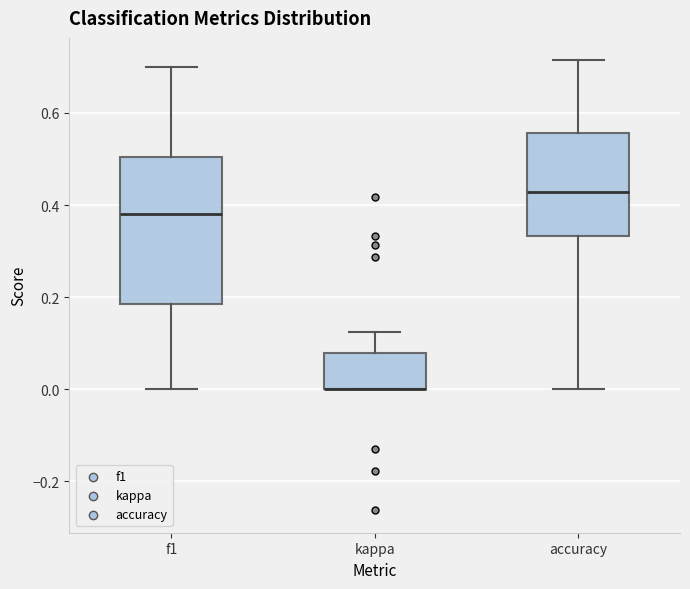

Reading left to right, transcribe this box plot: for each box, give where its median line is, the range the box spans, and where its two whiskers end, as read against the y-axis. The values are not printed on the chart, so give them approximately, as read against the axis.

f1: median 0.38, box 0.18 to 0.50, whiskers 0.00 to 0.70
kappa: median 0.00 (drawn on the box's lower edge), box 0.00 to 0.08, whiskers 0.00 to 0.12
accuracy: median 0.42, box 0.34 to 0.56, whiskers 0.00 to 0.72